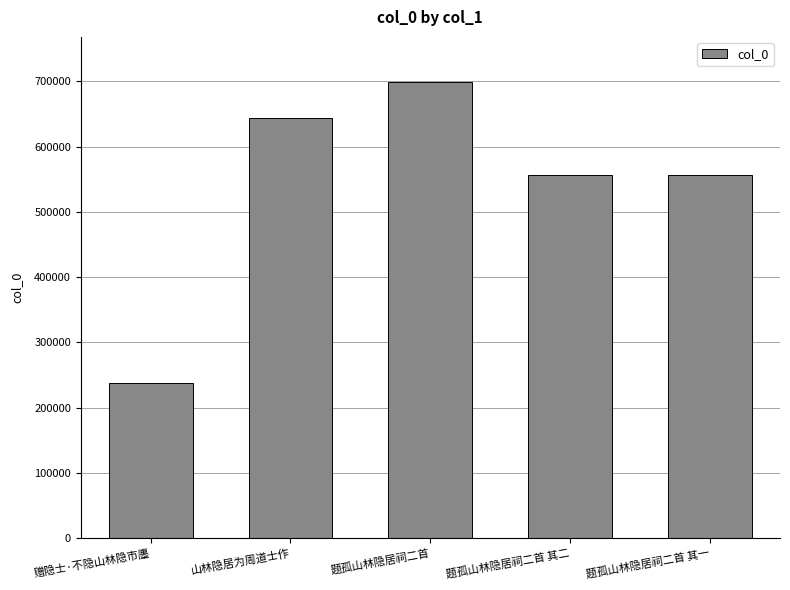

True or false: the data shows 237994 at 赠隐士·不隐山林隐市廛.

True